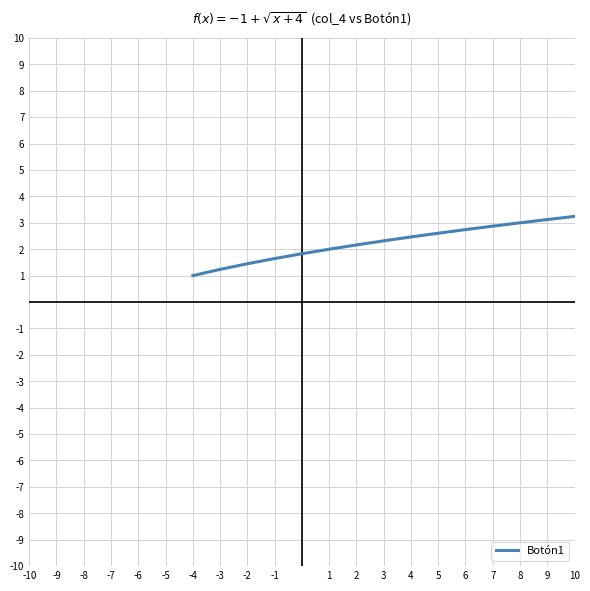

What is the maximum value shown in the chart?

3.2